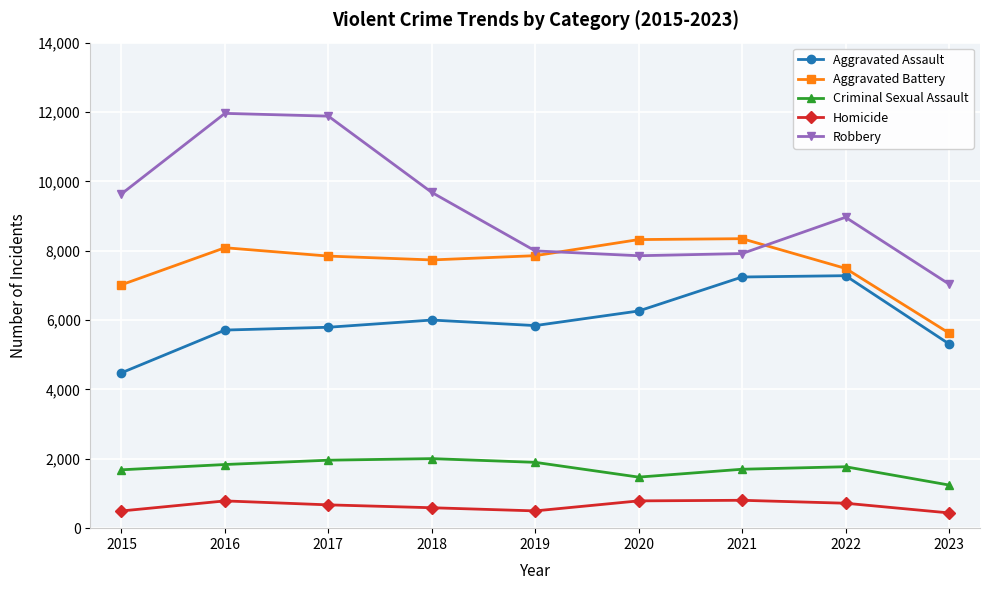

True or false: Aggravated Battery has more than 0 interior local peaks.

True